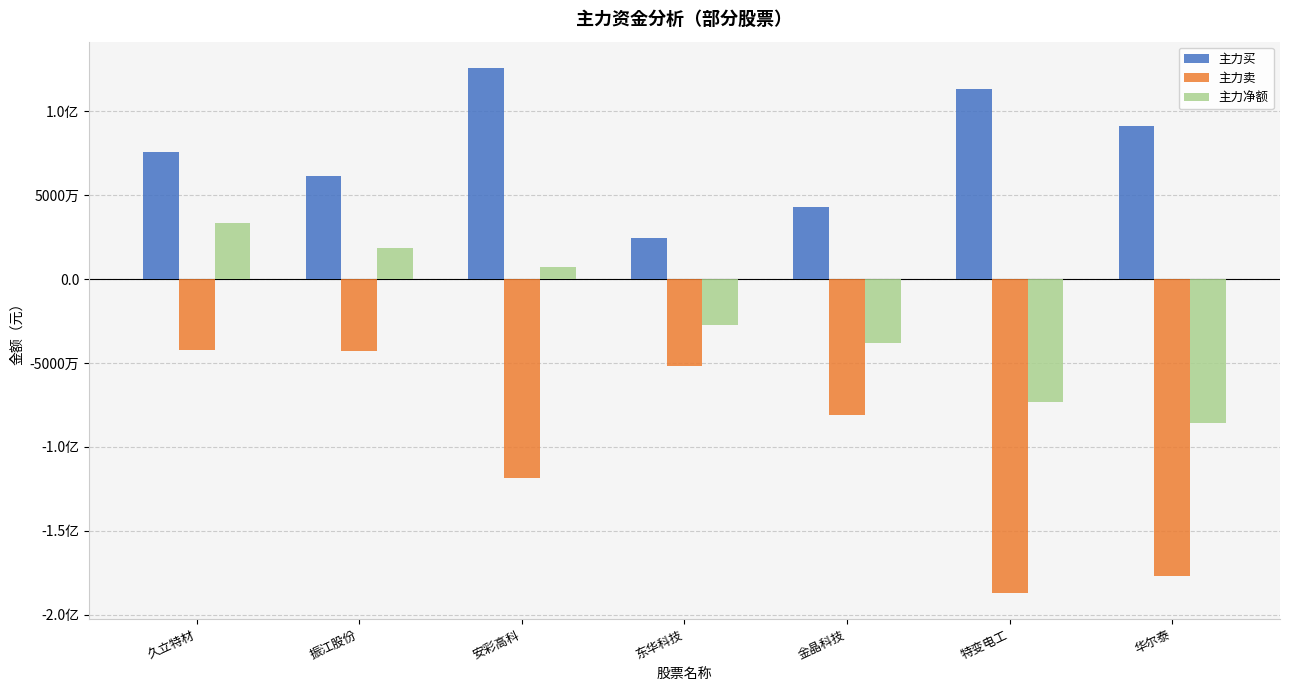

Are the bars grouped side by side (vs. stacked)?

Yes